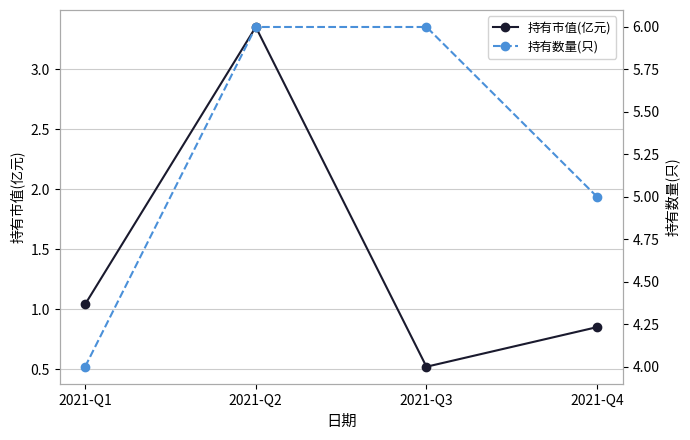

The value of 持有数量(只) at 2021-Q1 is 4.0. True or false?

True